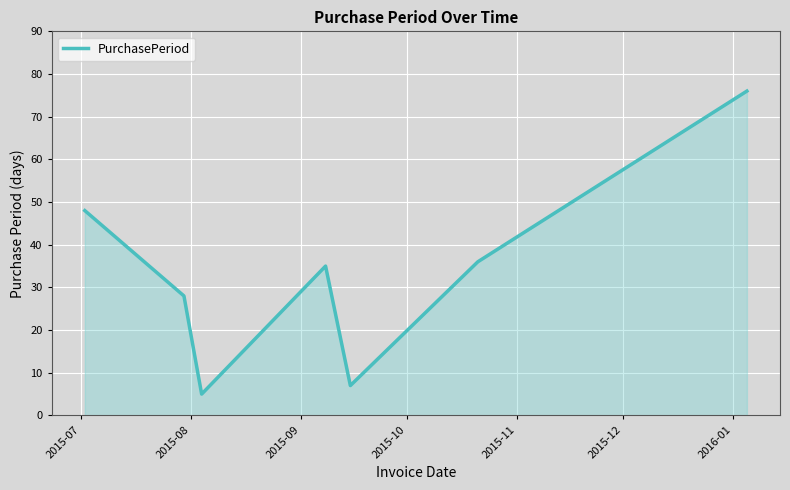

What is the average value?

34